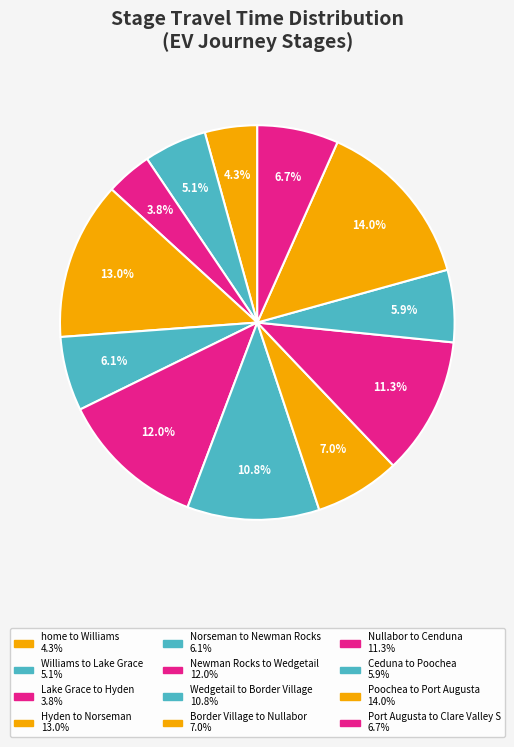

Does any single category account for the majority?

No